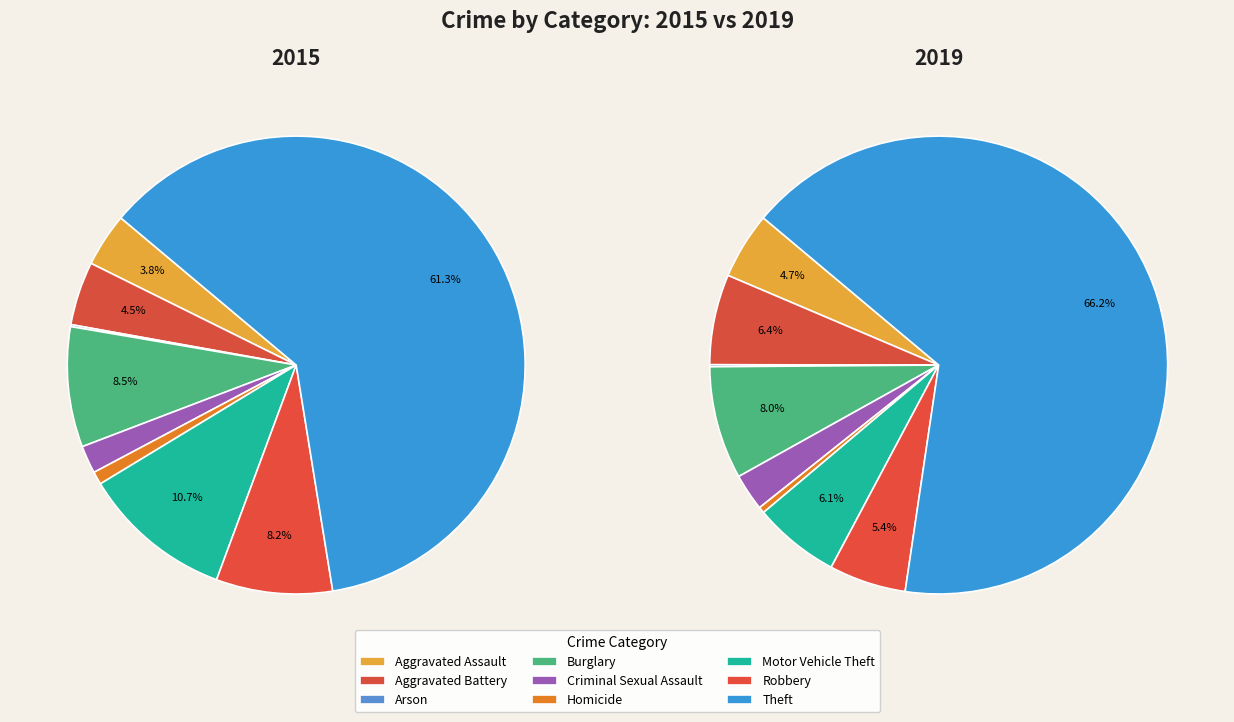

Which category accounts for the majority?

Theft